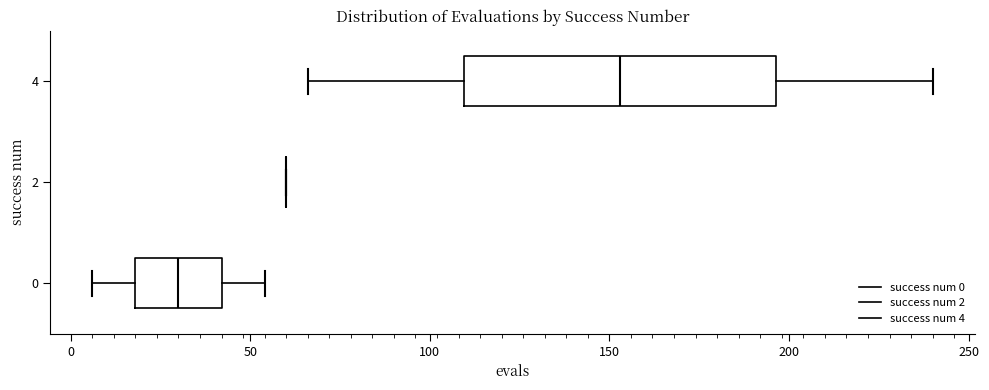

Reading bottom to top, transcribe this box plot: for each box, give where its median line is, the range the box spans, and where its two whiskers end, as read against the x-axis. The values are not printed on the chart, so give them approximately, as read against the axis.

0: median 30, box 20 to 40, whiskers 5 to 55
2: box collapsed to a line at 60, whiskers 60 to 60
4: median 155, box 110 to 195, whiskers 65 to 240